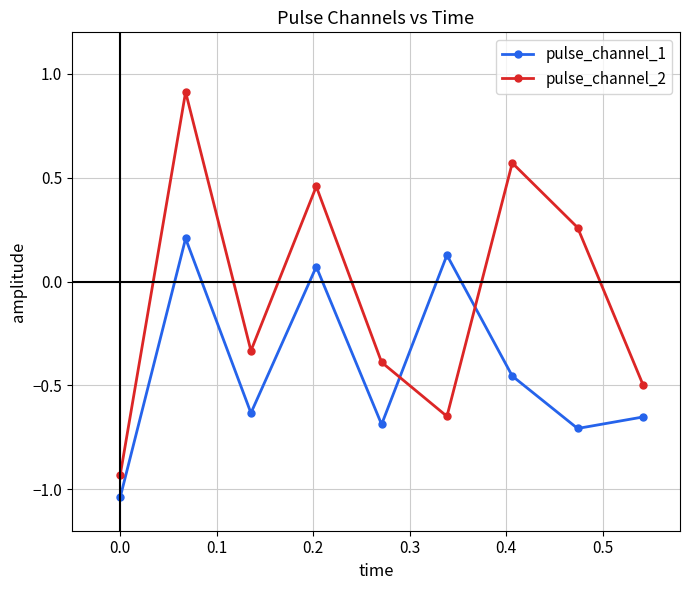

List the series in order of their peak value, lowest first.

pulse_channel_1, pulse_channel_2